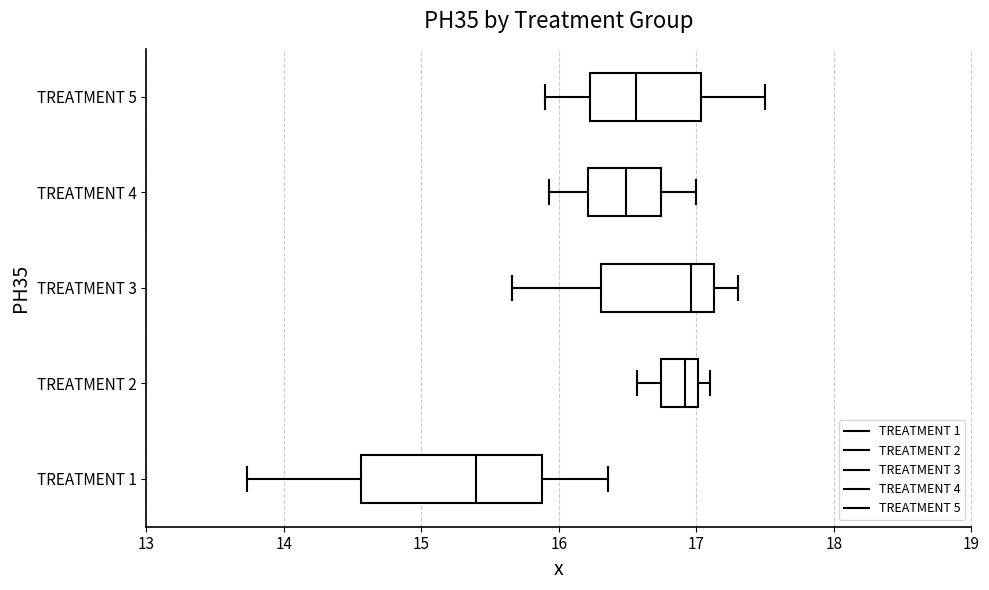

Reading bottom to top, transcribe this box plot: for each box, give where its median line is, the range the box spans, and where its two whiskers end, as read against the x-axis. The values are not printed on the chart, so give them approximately, as read against the axis.

TREATMENT 1: median 15.4, box 14.6 to 15.9, whiskers 13.7 to 16.4
TREATMENT 2: median 16.9, box 16.7 to 17.0, whiskers 16.6 to 17.1
TREATMENT 3: median 17.0, box 16.3 to 17.1, whiskers 15.7 to 17.3
TREATMENT 4: median 16.5, box 16.2 to 16.7, whiskers 15.9 to 17.0
TREATMENT 5: median 16.6, box 16.2 to 17.0, whiskers 15.9 to 17.5